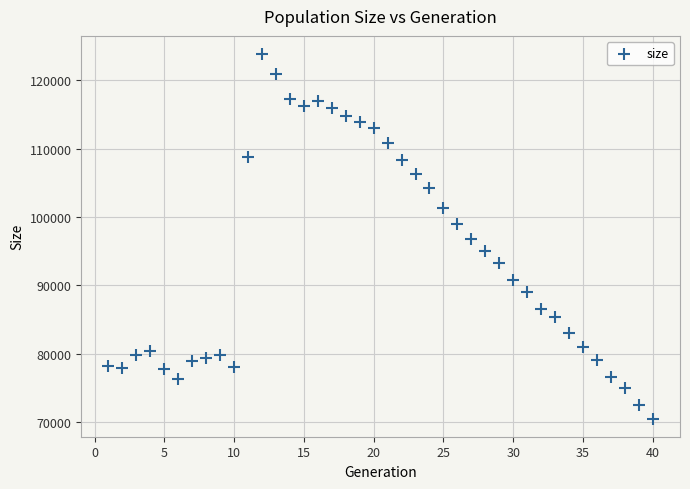

What is the range of Y values (max minus min)?

53347